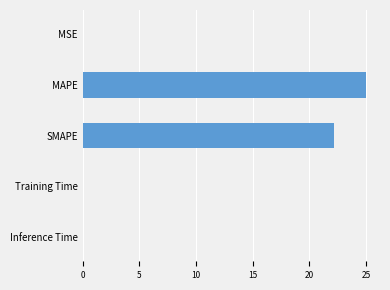

Which has a higher value, MAPE or Inference Time?

MAPE